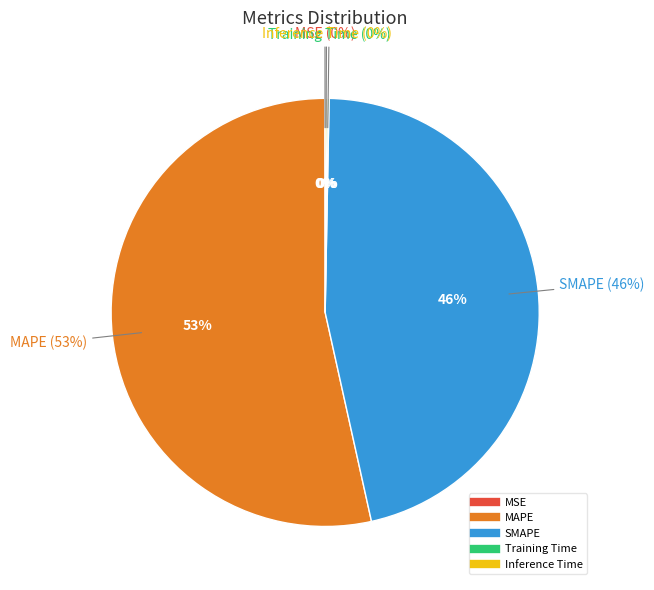

Is it true that MAPE is 60% of the pie?

False